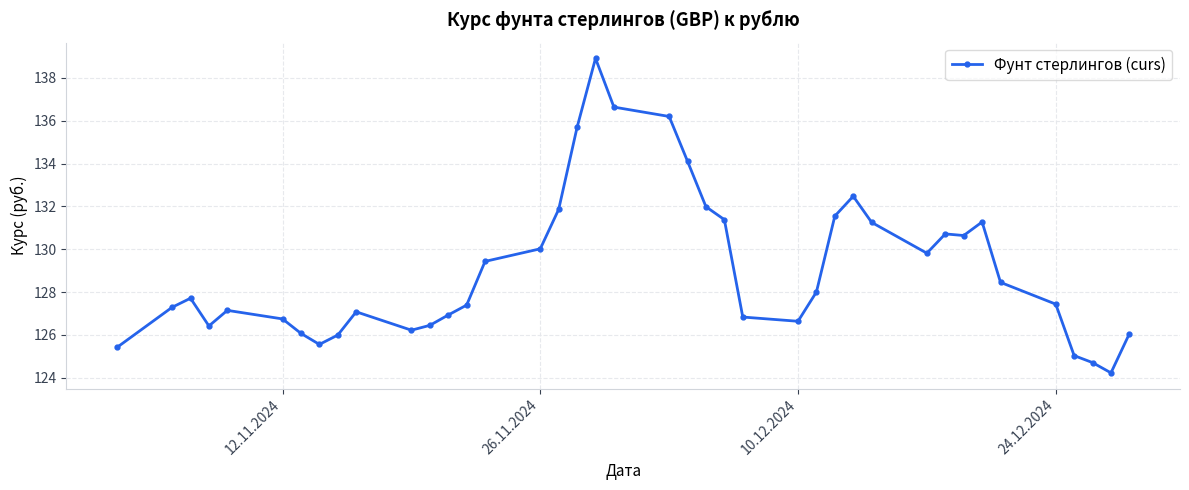

Count the number of categories in the chart.

40